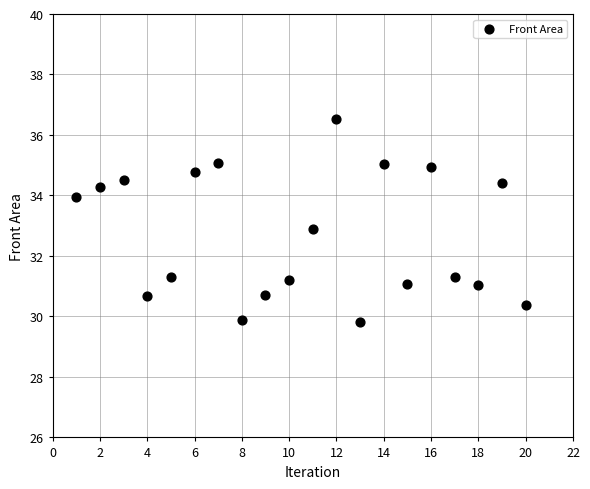

What is the range of Y values (max minus min)?

6.7